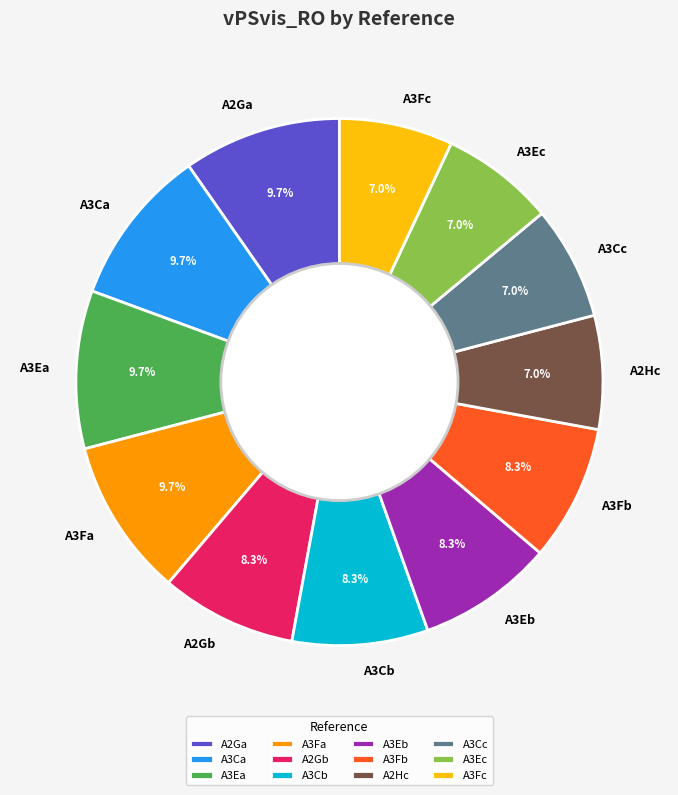

Is the sum of A3Fb and A3Ca greater than half?

No